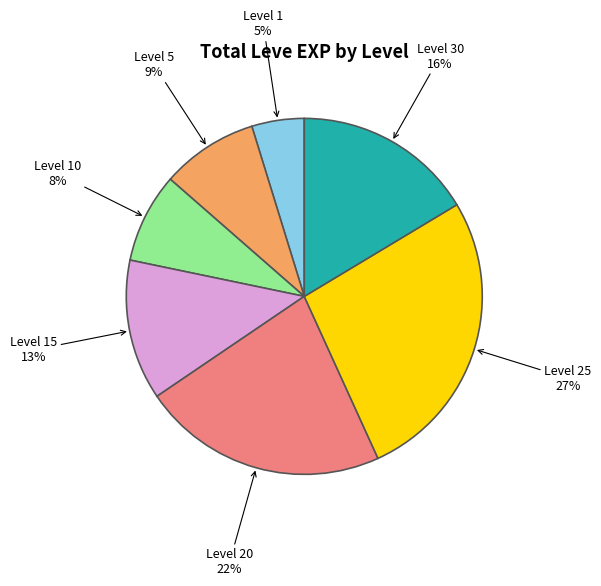

Is there a majority slice in this chart?

No